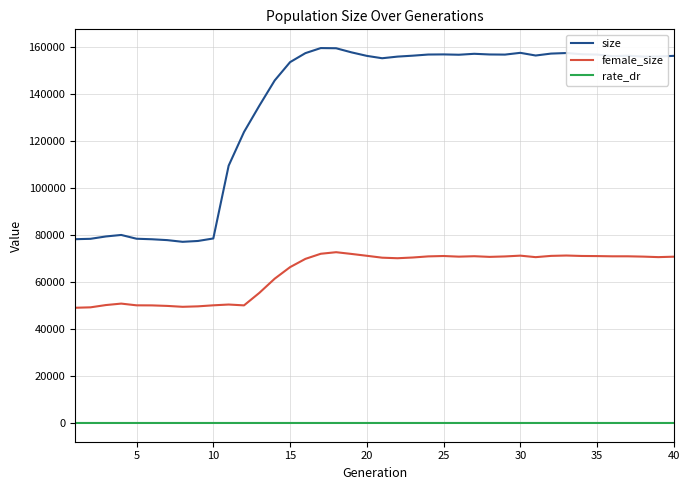

Which series has the largest total across all categories?

size